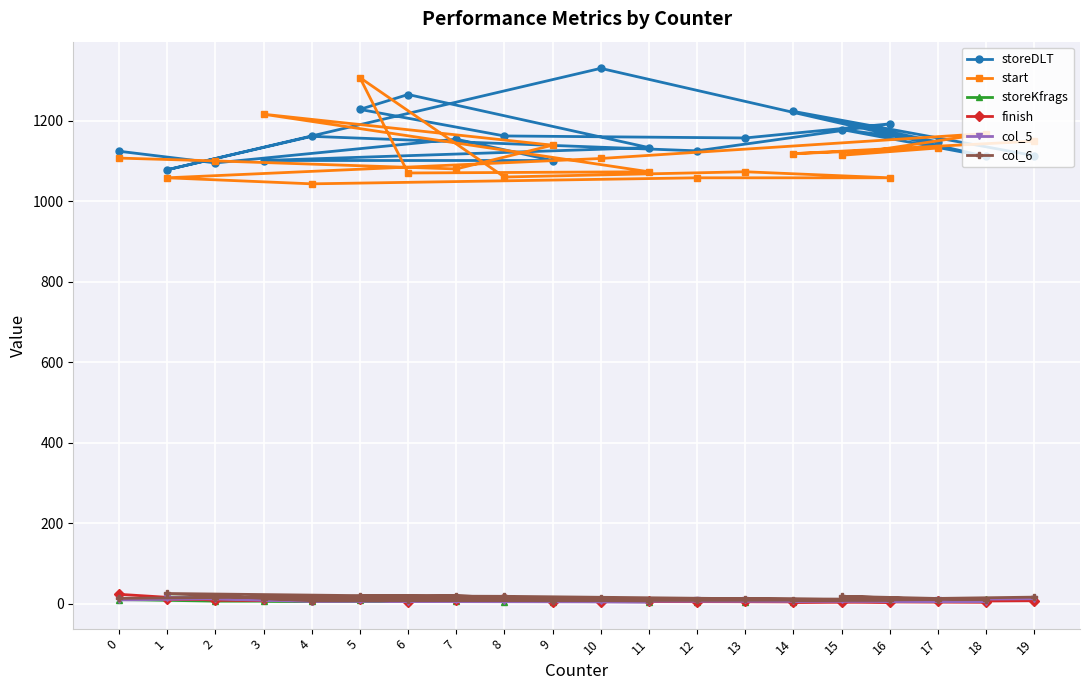

True or false: start has more than 2 points higher than both neighbors.

True